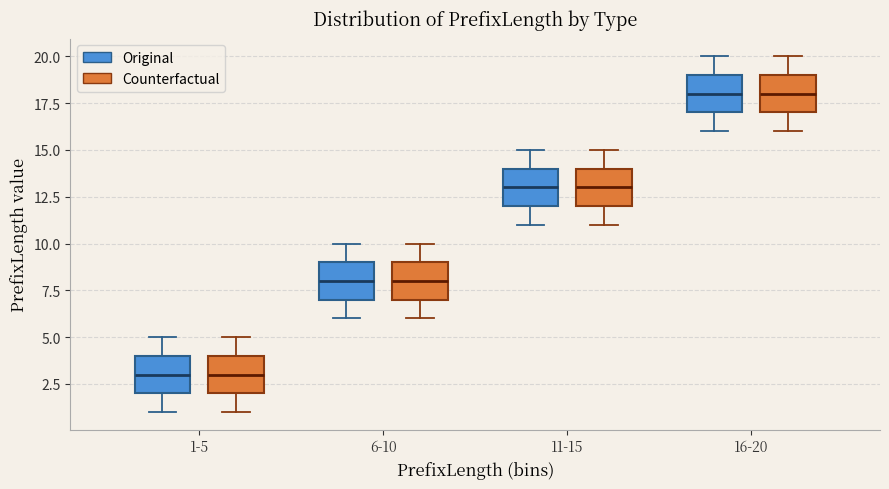

Where does the median line of the box for 6-10 (Counterfactual) sit on the y-axis? The values are not printed on the chart, so give them approximately, as read against the axis.

8